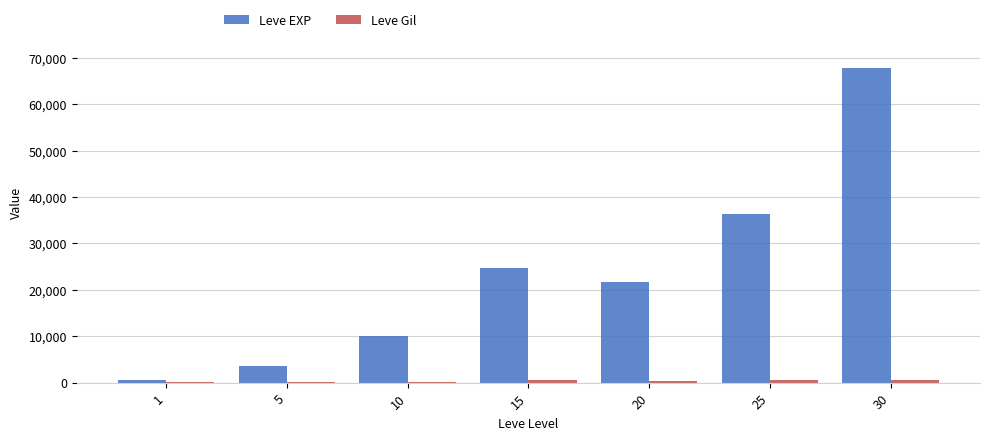

How many groups of bars are there?

7